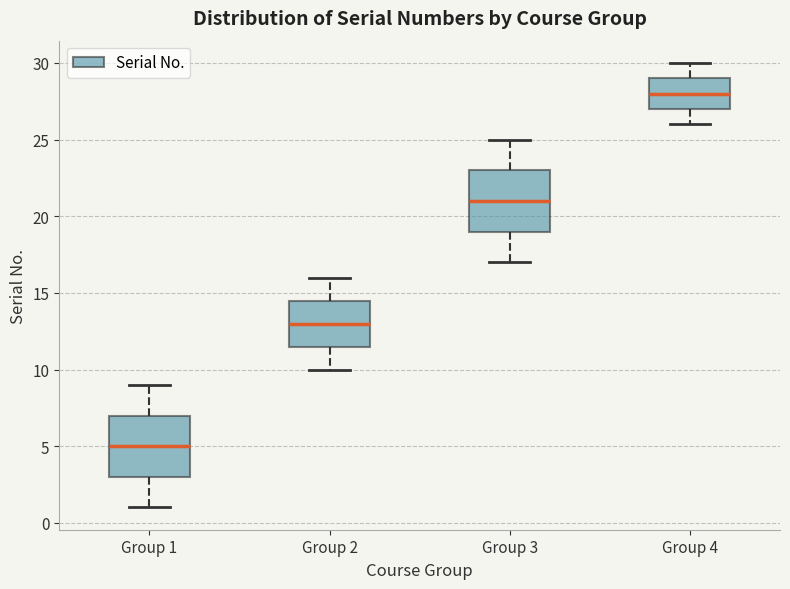

Which box has the lowest median line?

Group 1